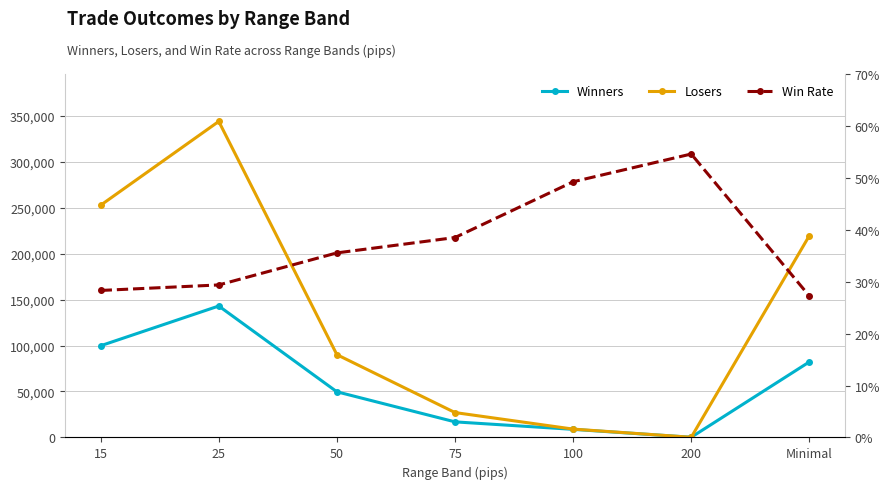

Reading left to right, list all the values displayed in this chart.

Winners: 99772.0	142995.0	49668.0	16958.0	8816.0	220.0	82197.0
Losers: 252632.0	343807.0	90064.0	27083.0	9087.0	183.0	219507.0
Win Rate: 0.3	0.3	0.4	0.4	0.5	0.5	0.3